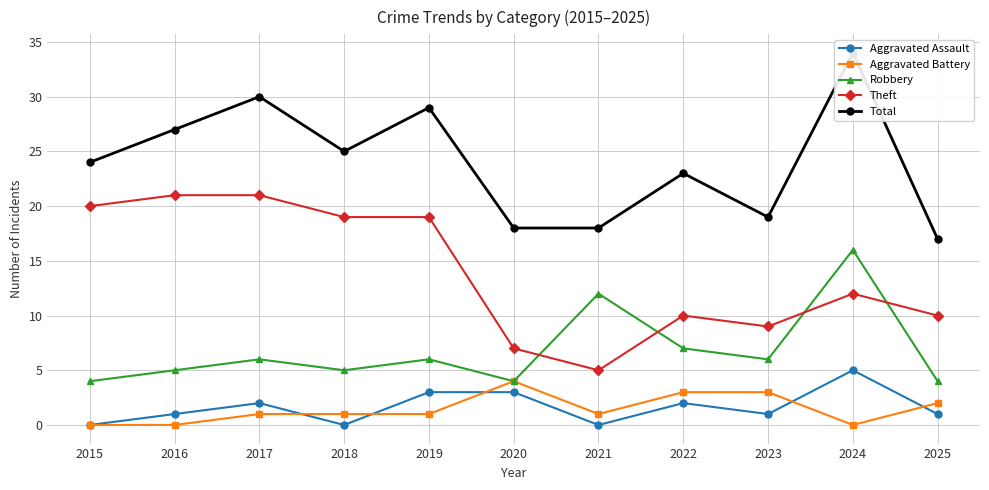

What is the total value across all series at 2016?

54